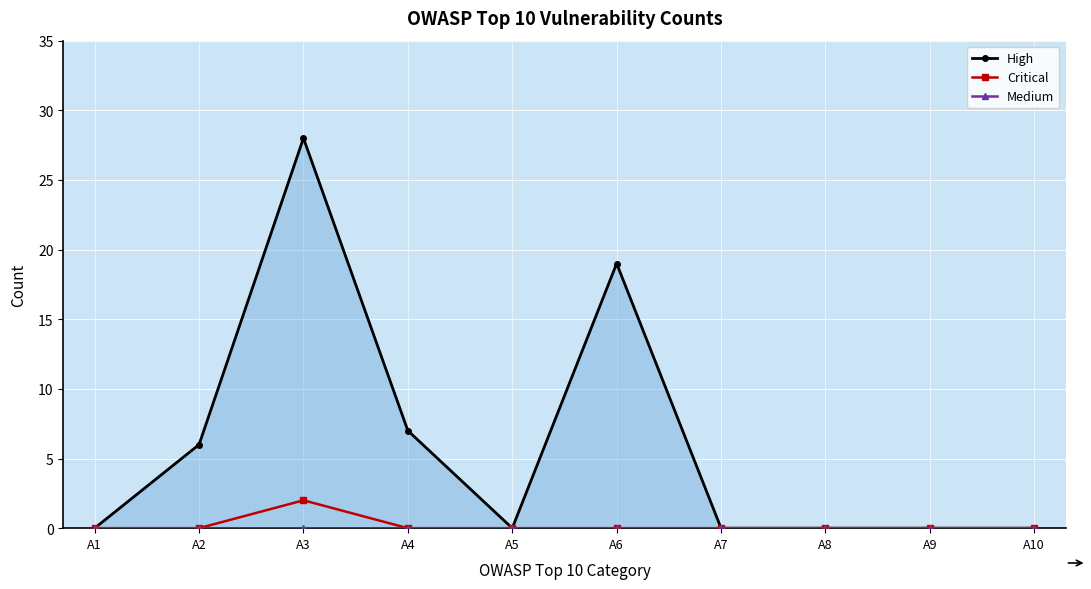

How many categories are shown in the chart?

10